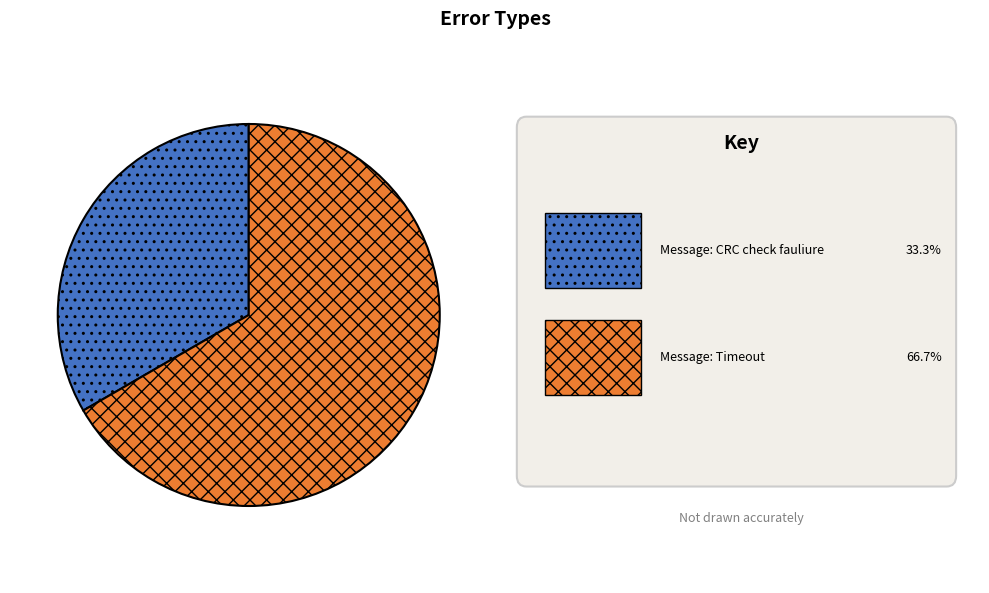

Does any single category account for the majority?

Yes